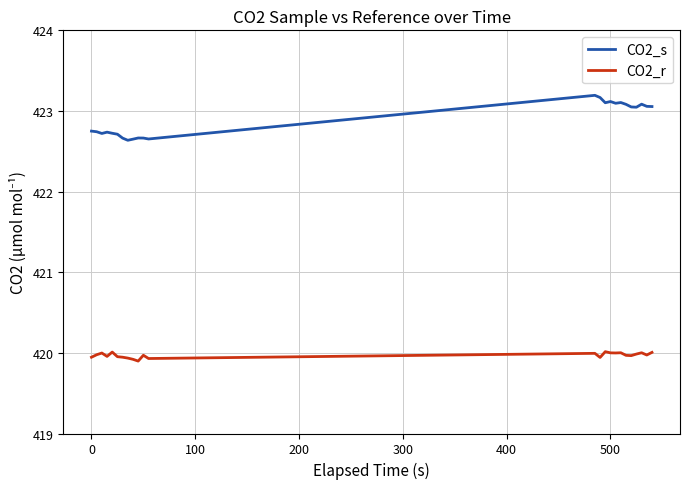

What is the smallest value displayed?

419.9